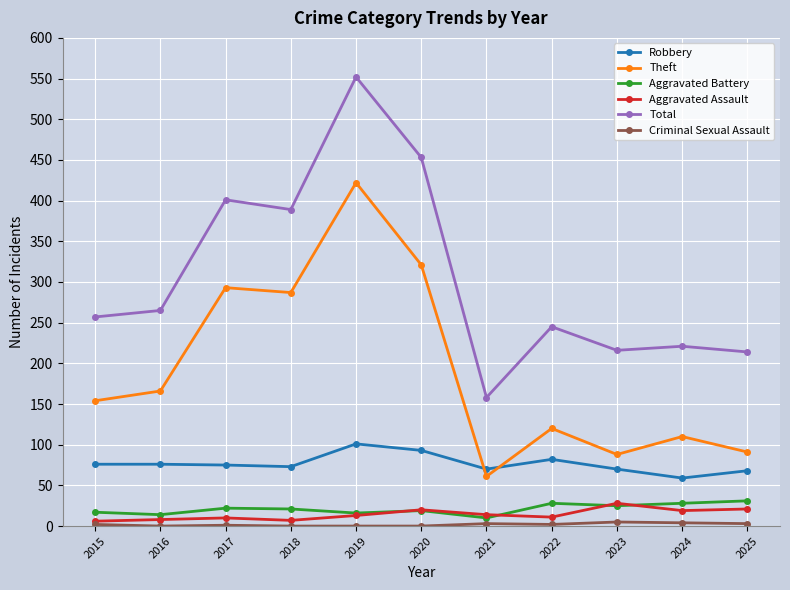

Which category has the highest value in the Total series?

2019